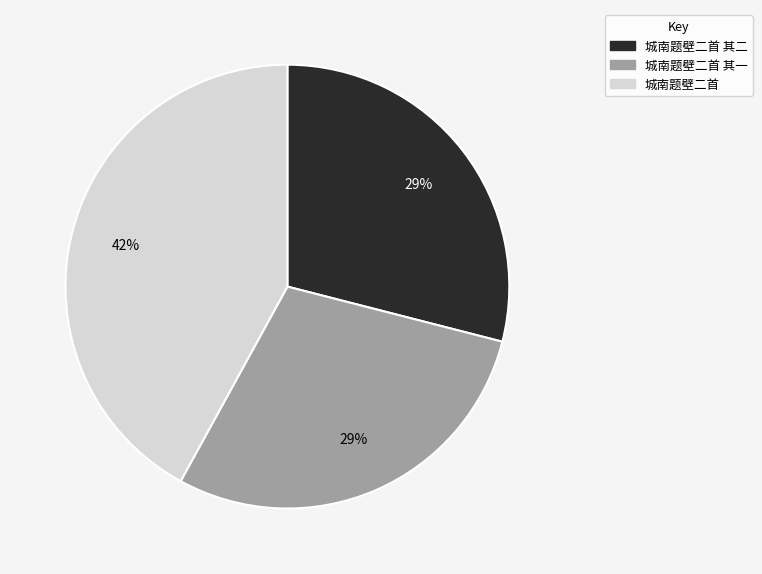

True or false: 城南题壁二首 accounts for 42% of the total.

True